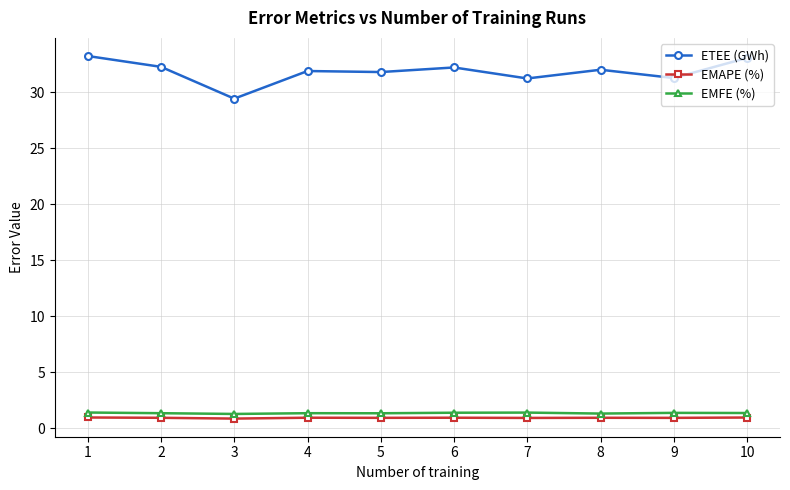

How many distinct data groups are displayed?

3